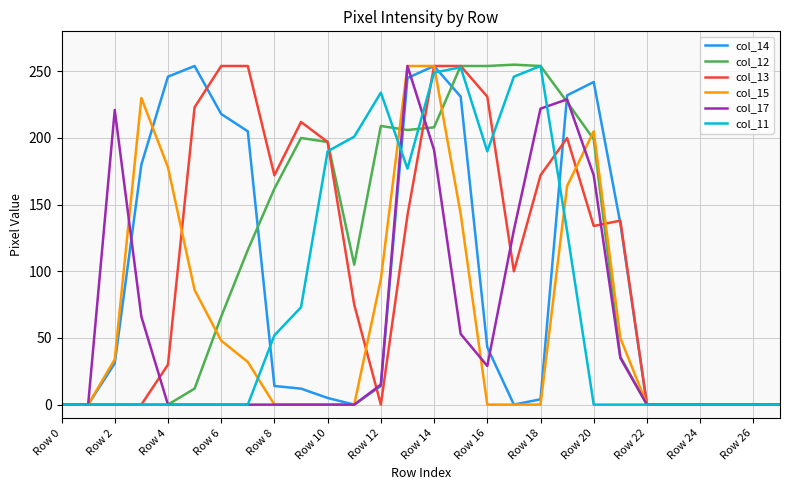

Does the chart display data point markers on the line(s)?

No